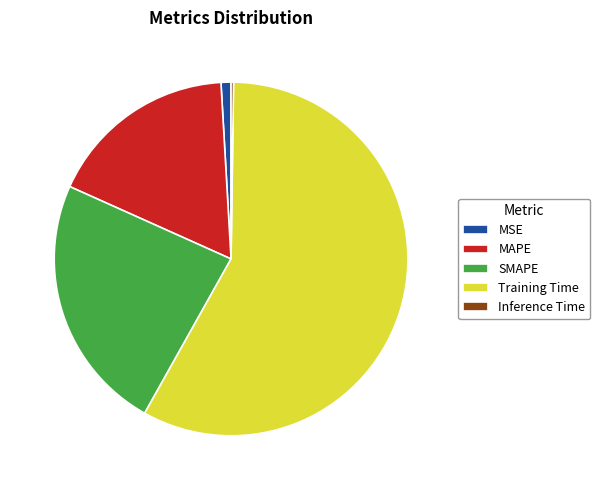

Is there any slice that represents more than half of the pie?

Yes